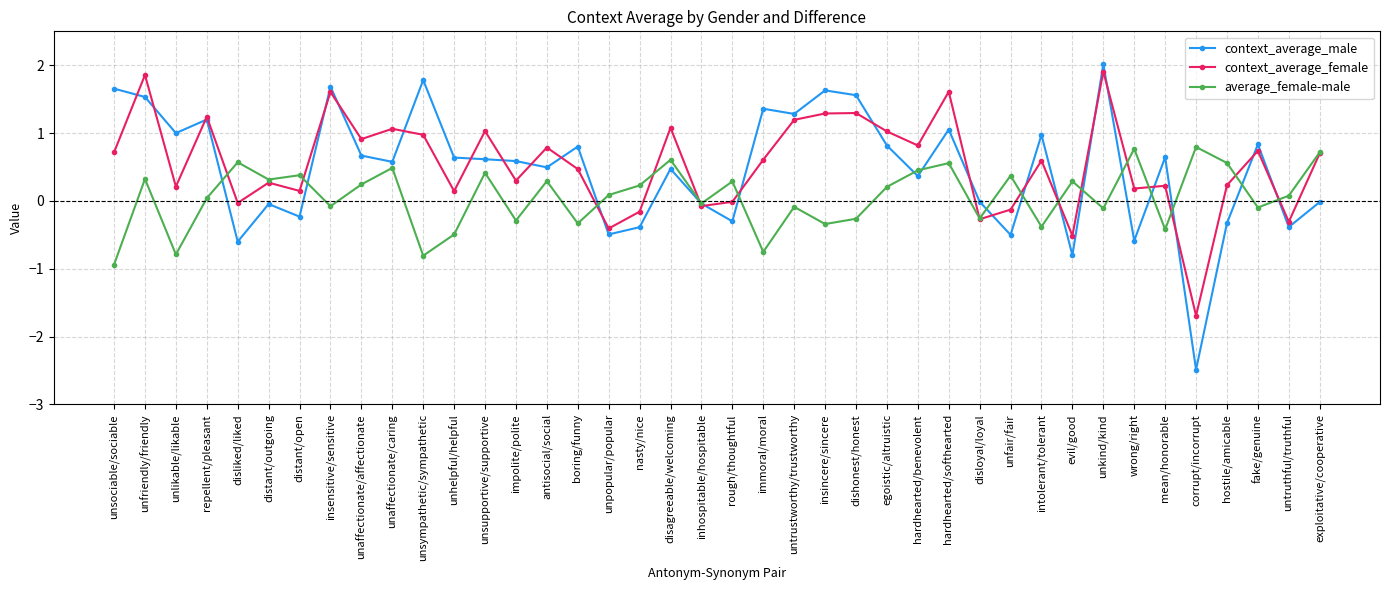

What is the difference between the average_female-male values at repellent/pleasant and corrupt/incorrupt?

0.8